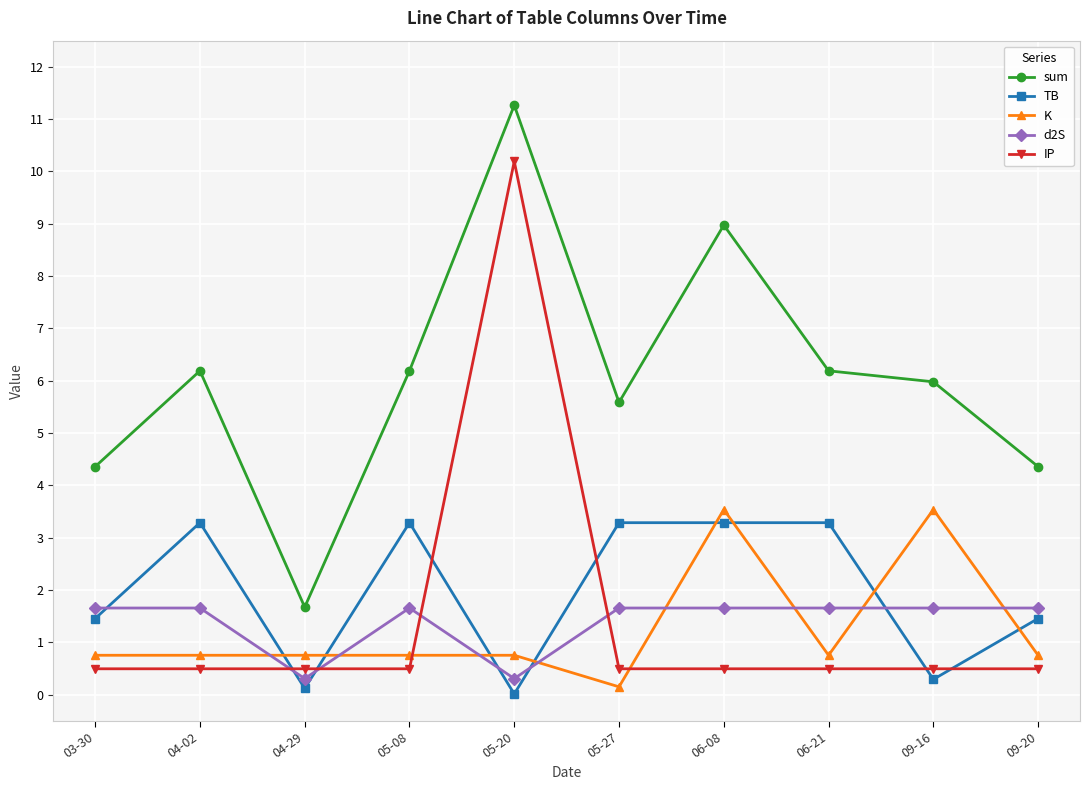

At which category does sum reach its first local valley?

04-29